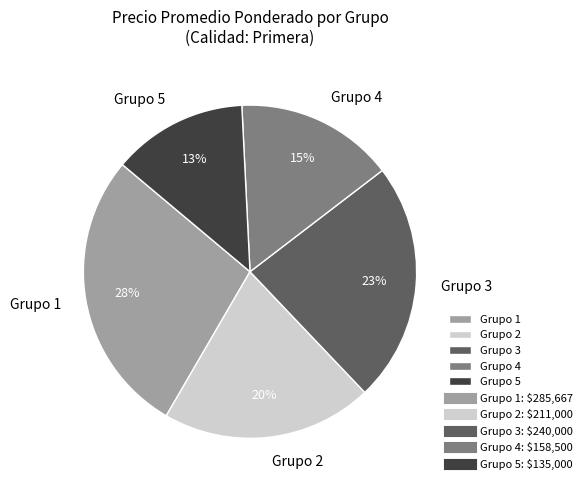

To the nearest percent, what portion does Grupo 5 represent?

13%